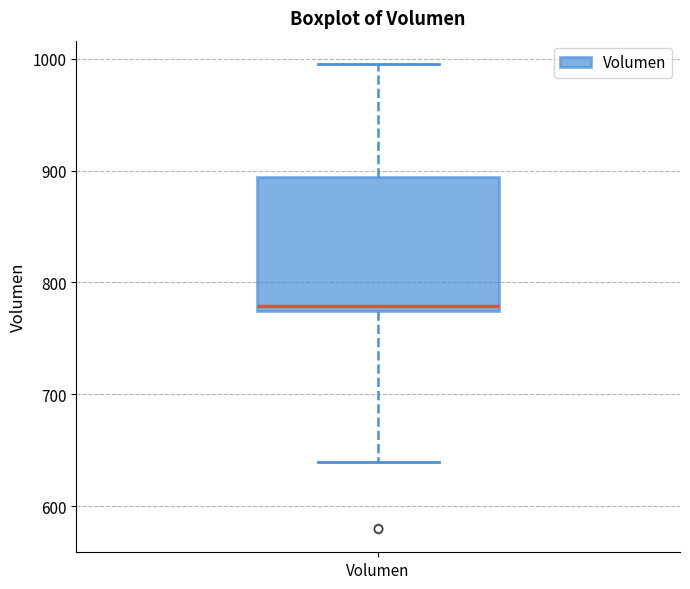

Read this box plot against the y-axis: the position of the median line, the range covered by the box, and the ends of both whiskers. The values are not printed on the chart, so give them approximately, as read against the axis.

median 780, box 770 to 890, whiskers 640 to 1000